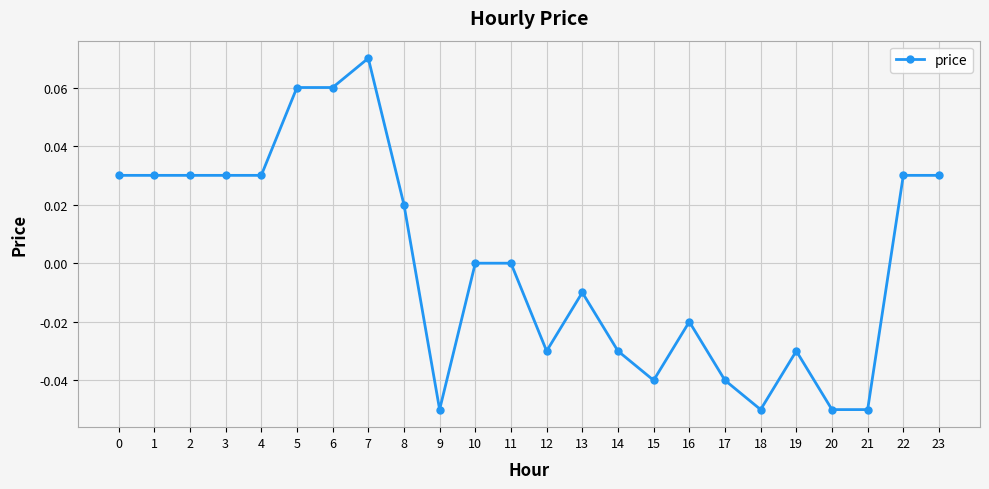

True or false: the data shows 0.0 at 6.

False